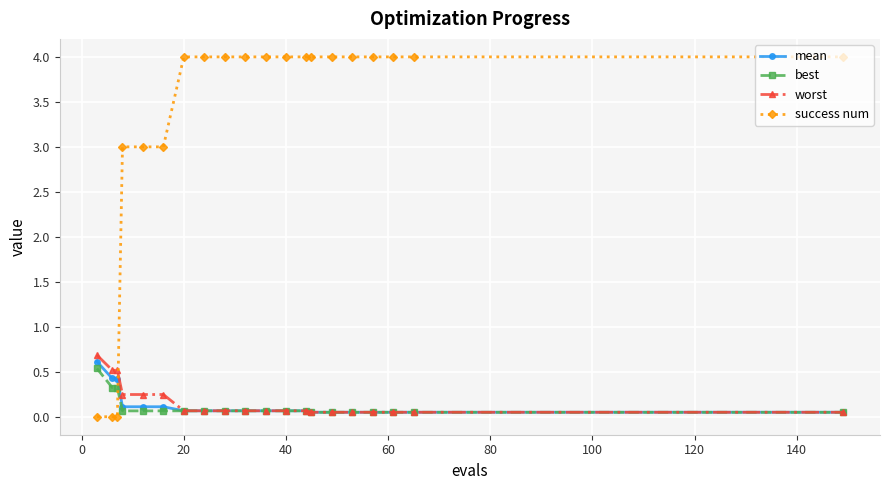

Which series has the largest range (max minus min)?

success num